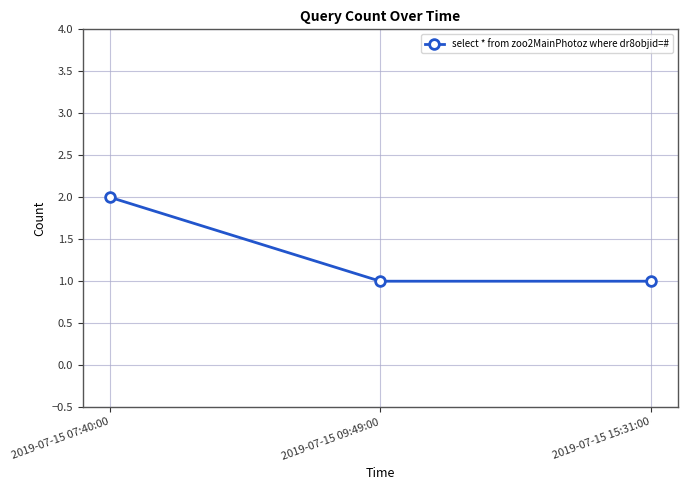

What is the label of the 2nd point from the left?

2019-07-15 09:49:00